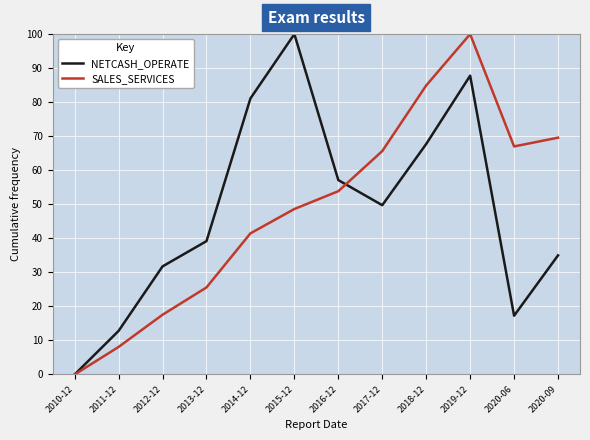

True or false: SALES_SERVICES has more than 0 interior local peaks.

True